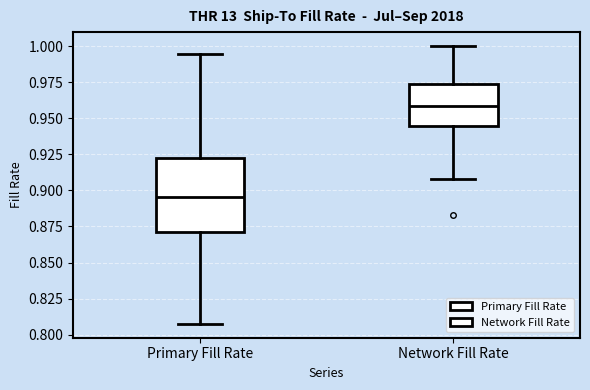

Reading left to right, read every box against the y-axis: the position of its median line, the range the box covers, and the ends of its whiskers. The values are not printed on the chart, so give them approximately, as read against the axis.

Primary Fill Rate: median 0.895, box 0.870 to 0.920, whiskers 0.810 to 0.995
Network Fill Rate: median 0.960, box 0.945 to 0.975, whiskers 0.910 to 1.000